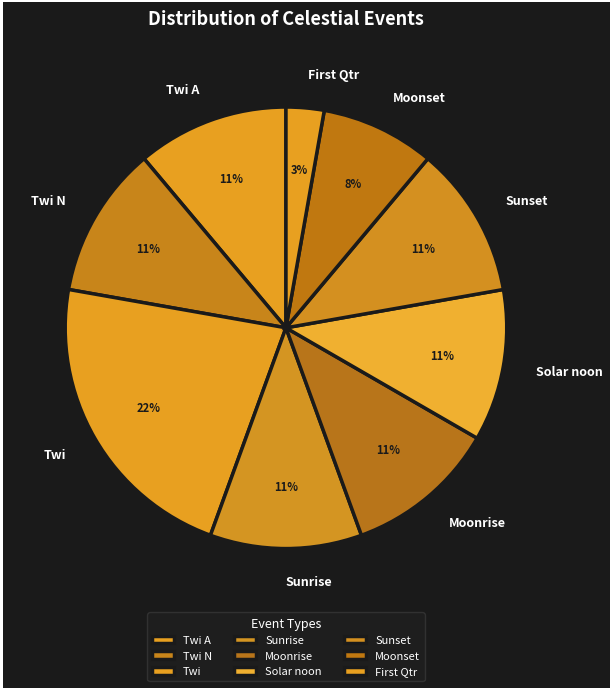

To the nearest percent, what is the difference between the largest and smallest slice percentages?

19%